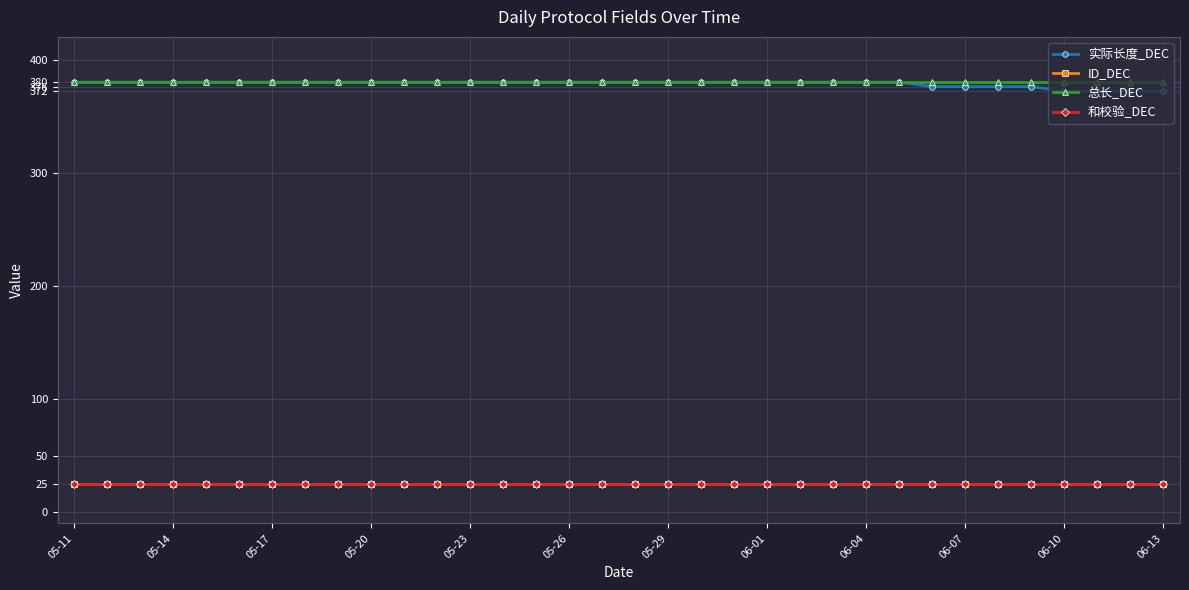

Is this an area chart (filled region under the line)?

No